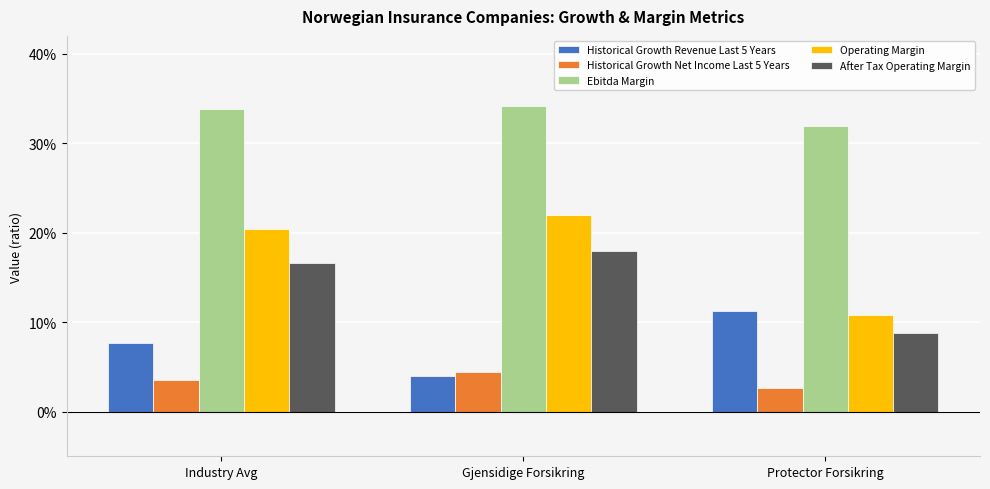

What is the label of the 2nd bar from the right?

Gjensidige Forsikring